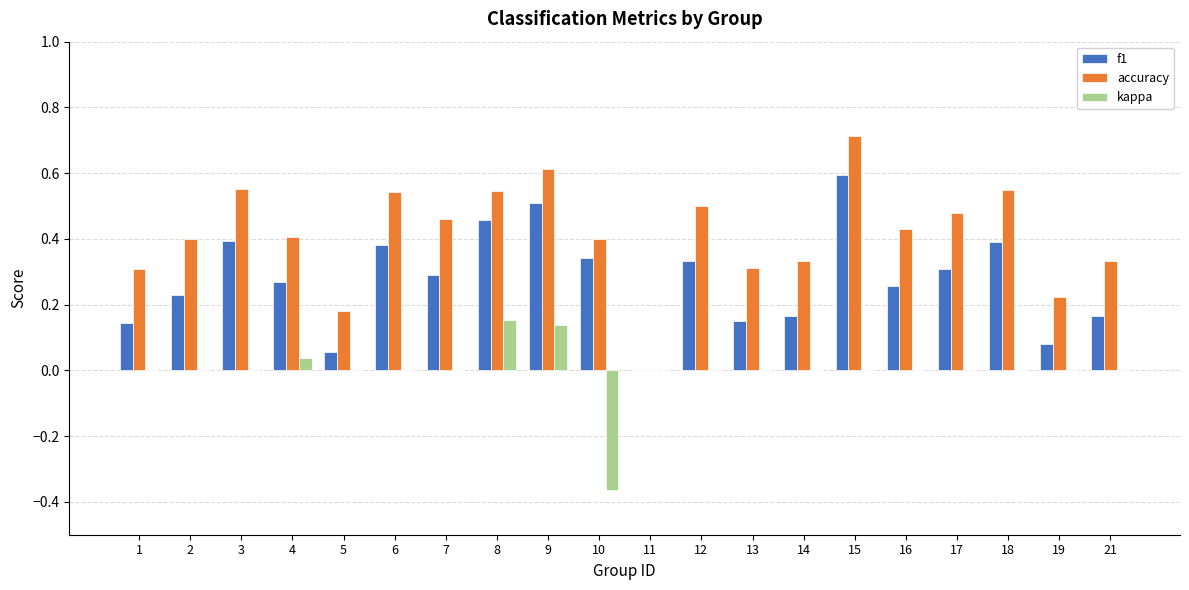

True or false: accuracy has a value of 0.6 at 7.

False